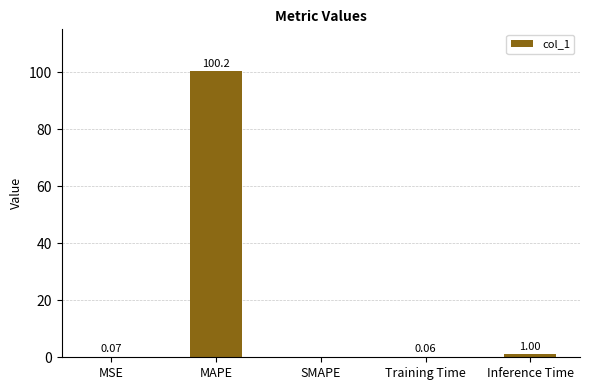

What is the sum of all values?

101.4